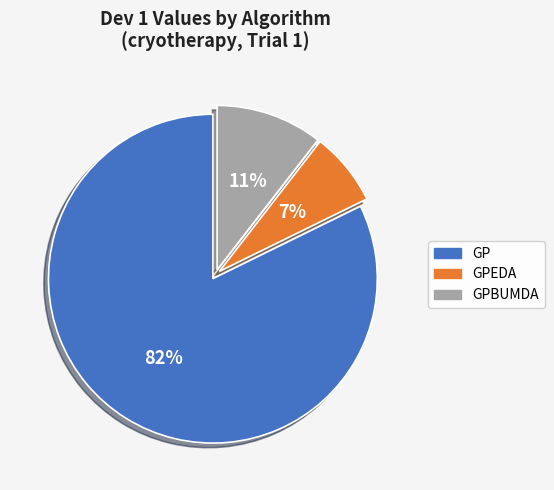

How many segments does this pie chart have?

3